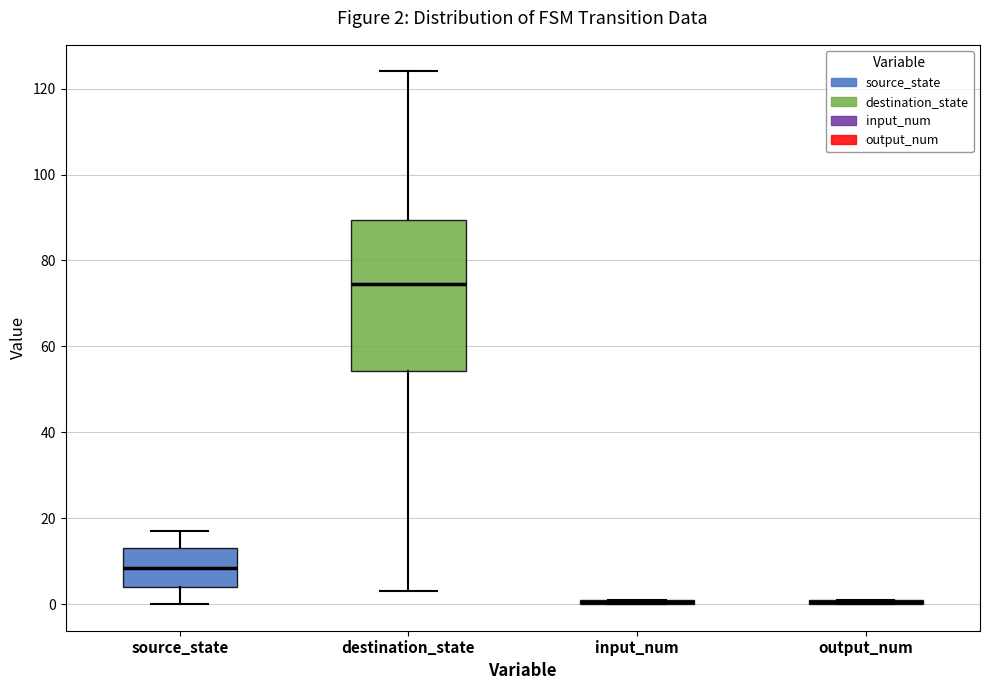

Which box is the tallest, from its lower edge to its upper edge?

destination_state